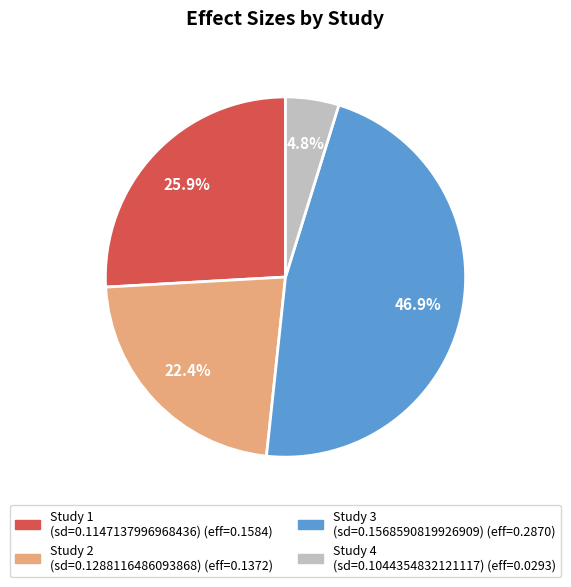

Is there a majority slice in this chart?

No